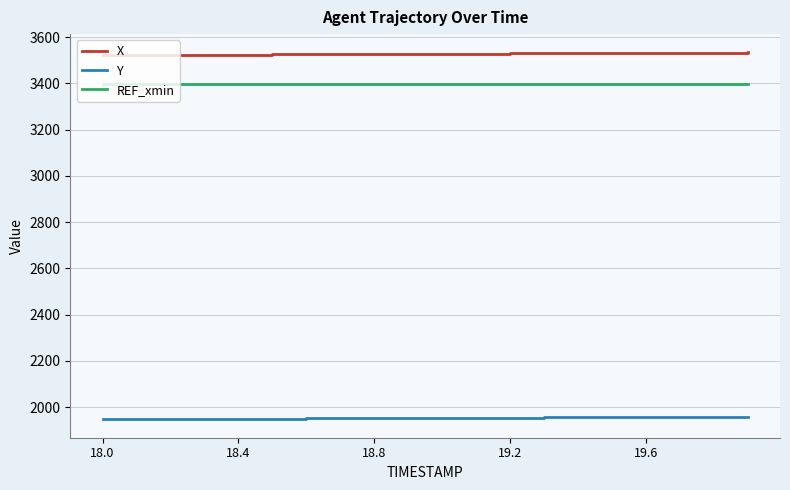

Which series has the largest total across all categories?

X